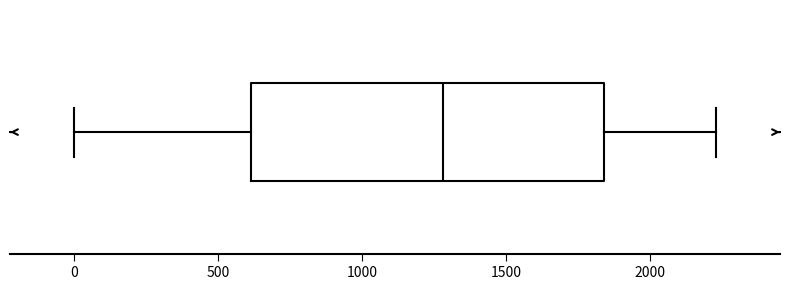

Where is the right edge of the box on the x-axis? The values are not printed on the chart, so give them approximately, as read against the axis.

1850